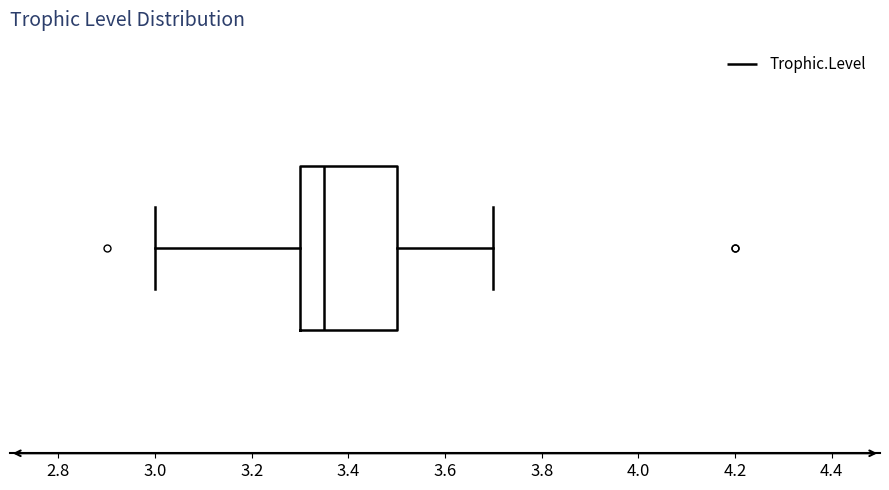

Read this box plot against the x-axis: the position of the median line, the range covered by the box, and the ends of both whiskers. The values are not printed on the chart, so give them approximately, as read against the axis.

median 3.36, box 3.30 to 3.50, whiskers 3.00 to 3.70